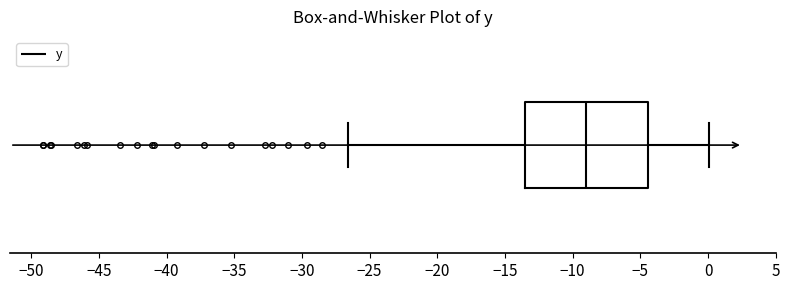

Where does the median line of the box sit on the x-axis? The values are not printed on the chart, so give them approximately, as read against the axis.

-9.0